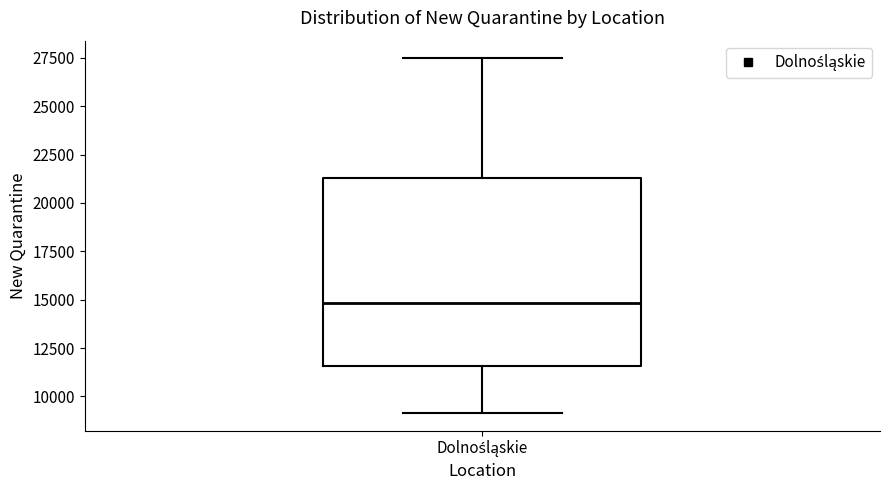

Transcribe this box plot: give where the median line is, the range the box spans, and where the two whiskers end, as read against the y-axis. The values are not printed on the chart, so give them approximately, as read against the axis.

median 15000, box 11500 to 21500, whiskers 9000 to 27500